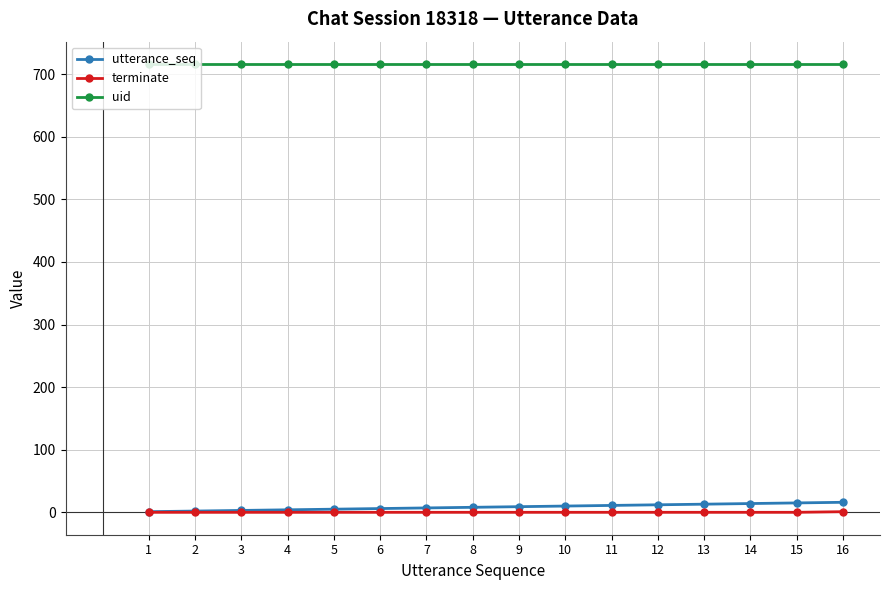

True or false: uid and utterance_seq cross at least once.

False